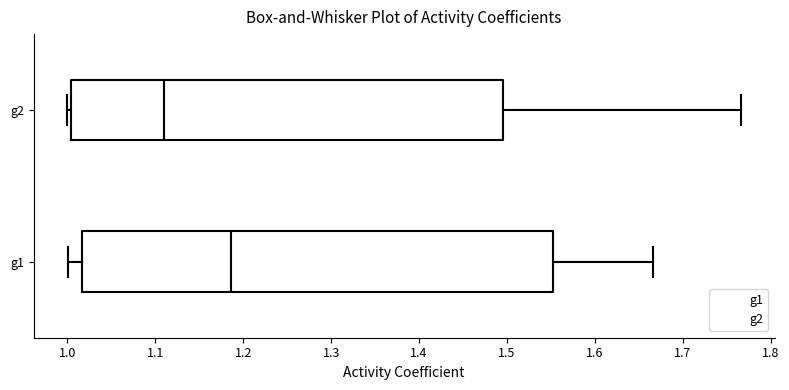

Which box is the widest, from its left edge to its right edge?

g1